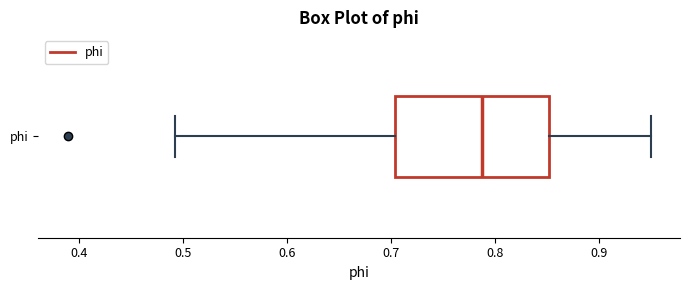

Read this box plot against the x-axis: the position of the median line, the range covered by the box, and the ends of both whiskers. The values are not printed on the chart, so give them approximately, as read against the axis.

median 0.79, box 0.70 to 0.85, whiskers 0.49 to 0.95